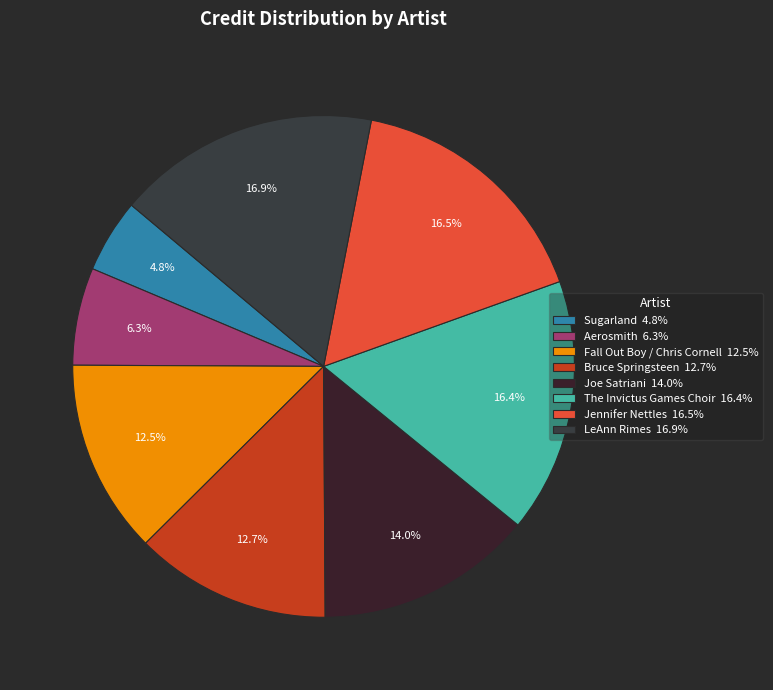

Is the sum of Jennifer Nettles and Sugarland greater than half?

No